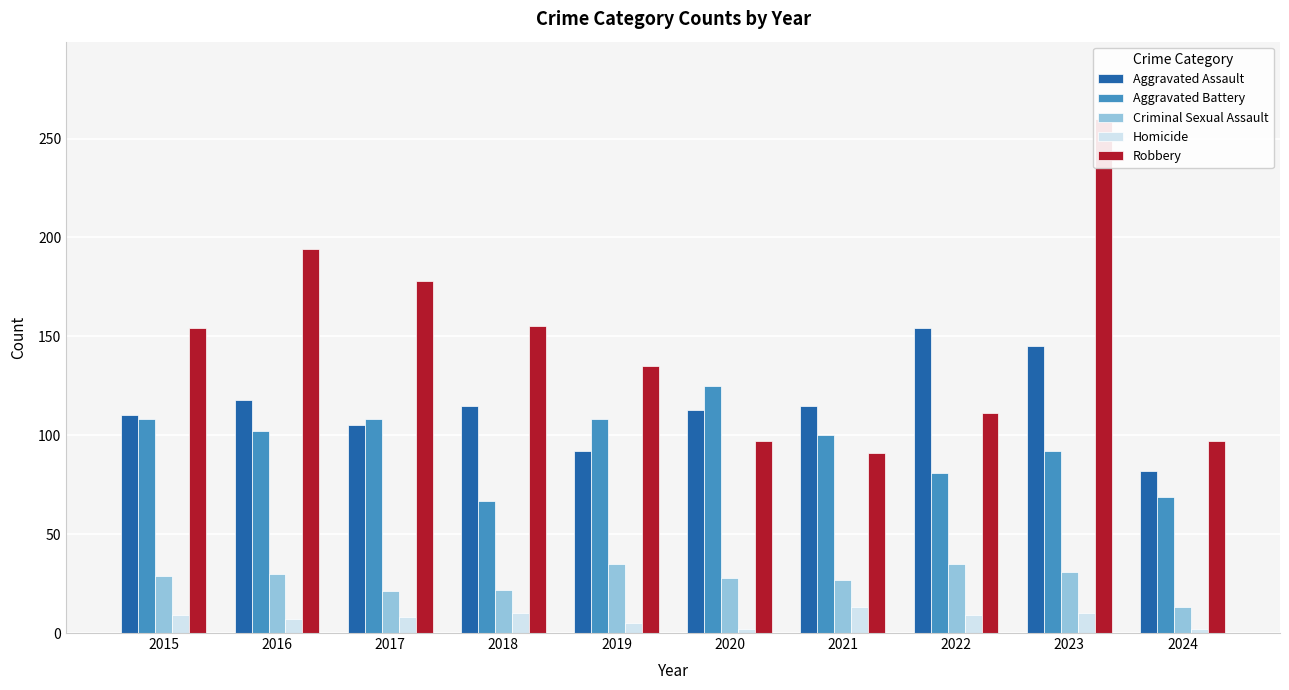

What is the approximate value of Homicide at 2015, to the nearest 10?

10